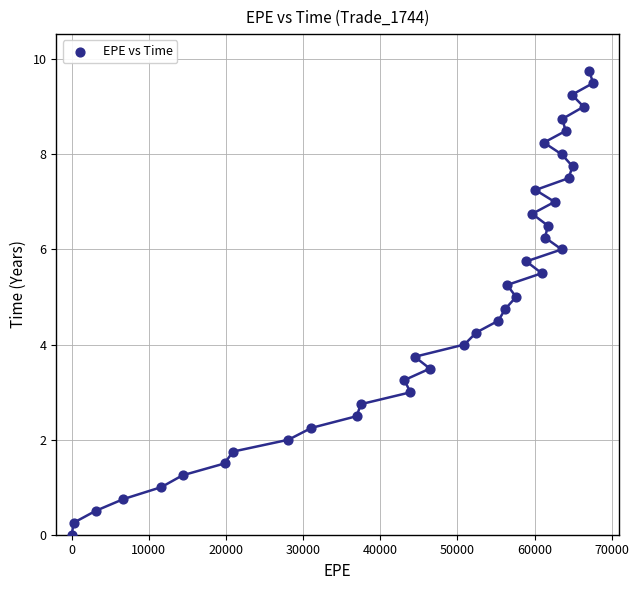

What is the range of X values (max minus min)?

67583.3